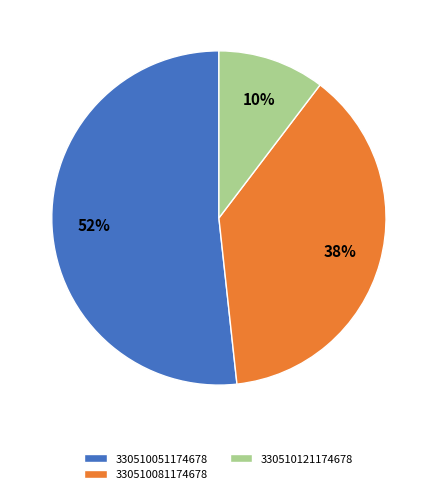

Do 330510051174678 and 330510081174678 together represent more than half of the pie?

Yes